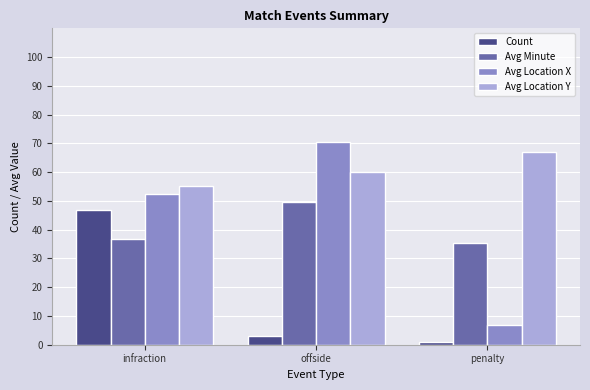

How many data points does each series have?

3